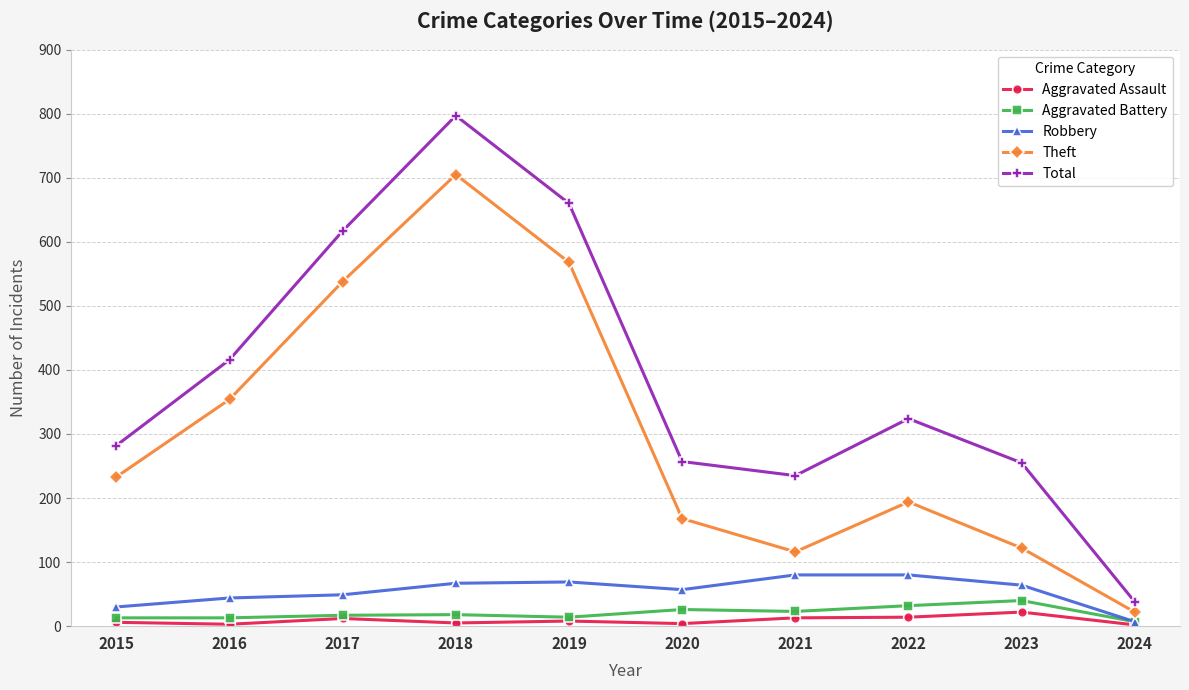

Which series changed the most between 2022 and 2024?

Total